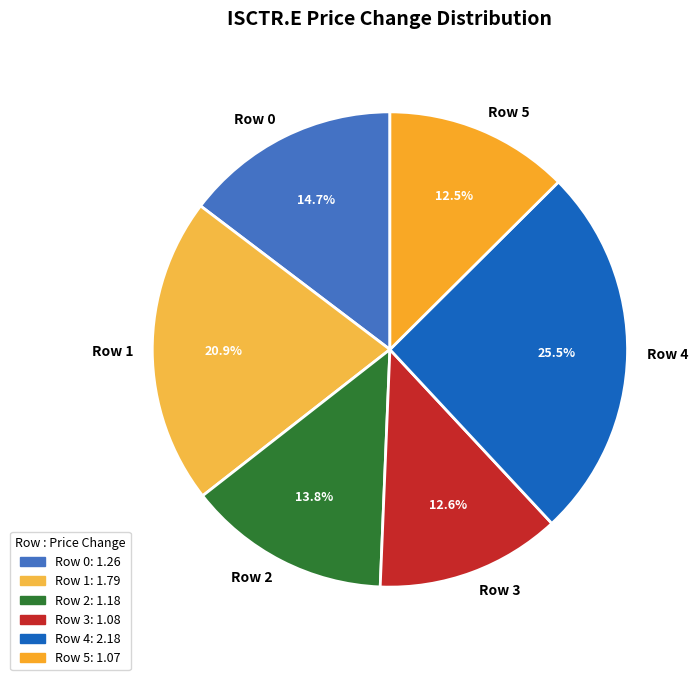

What percentage is NOT represented by Row 1?

79.1%